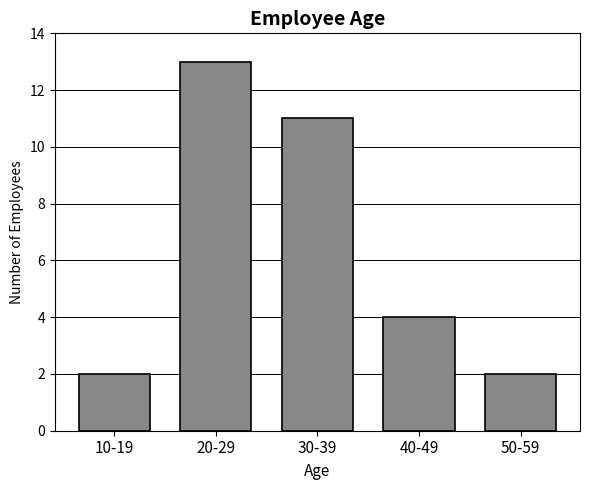

Reading left to right, what are all the values shown in this chart?

2	13	11	4	2